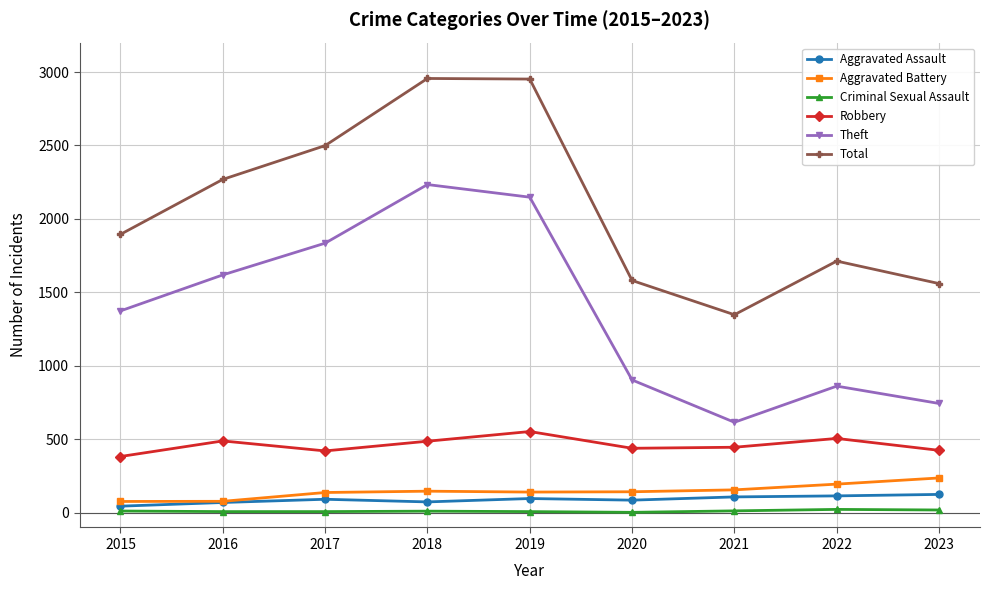

How many values in the Total series are below 1895?

4